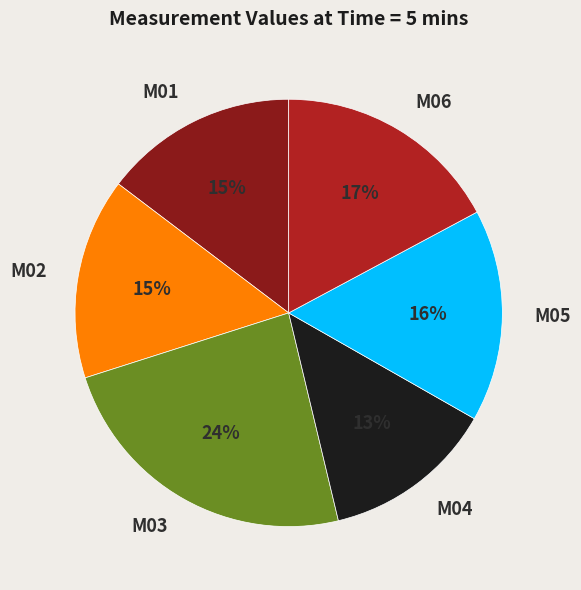

How many slices are in this pie chart?

6